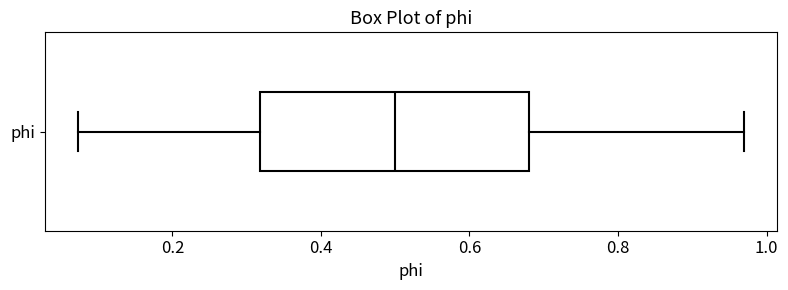

Where does the median line of the box for phi sit on the x-axis? The values are not printed on the chart, so give them approximately, as read against the axis.

0.50